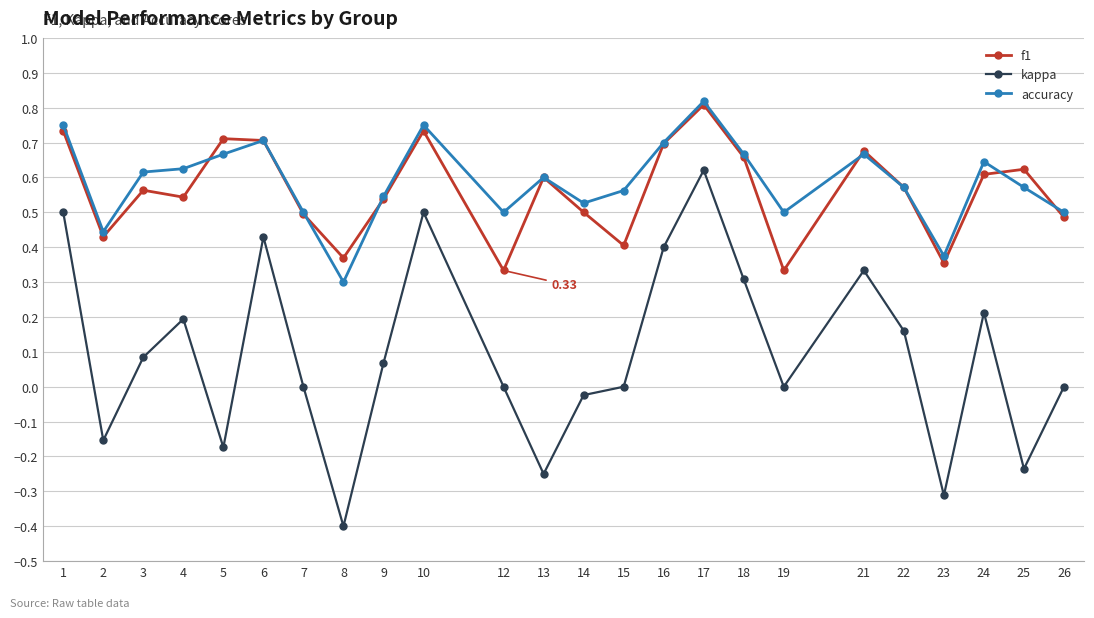

True or false: kappa has more than 1 interior local peaks.

True